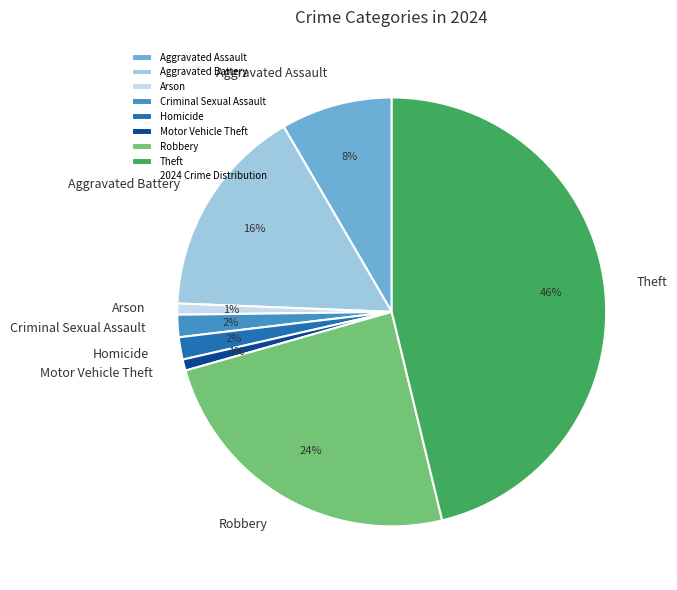

To the nearest percent, what is the average slice percentage?

12%